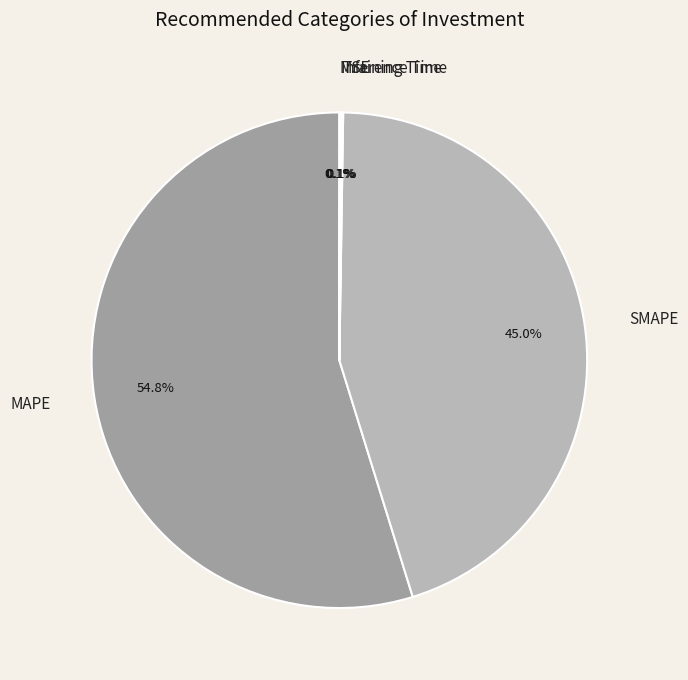

Which category accounts for the majority?

MAPE